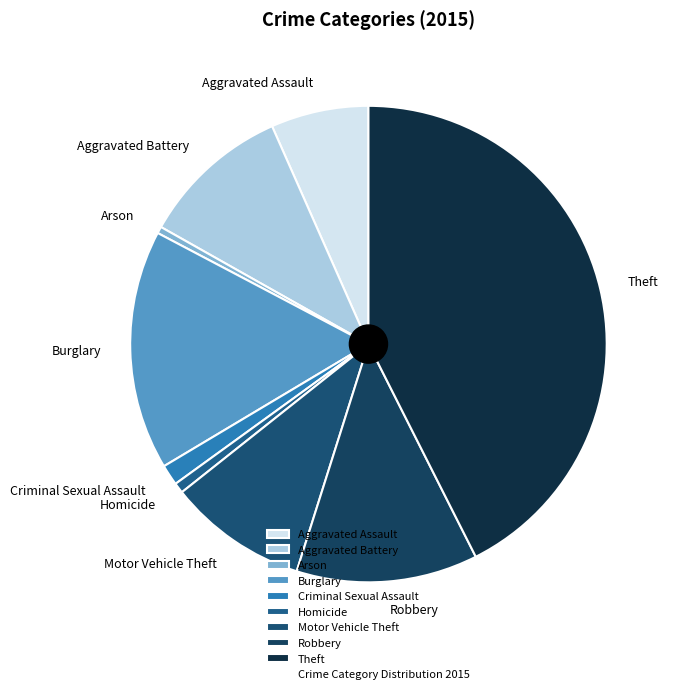

Which category has the biggest portion of the pie?

Theft